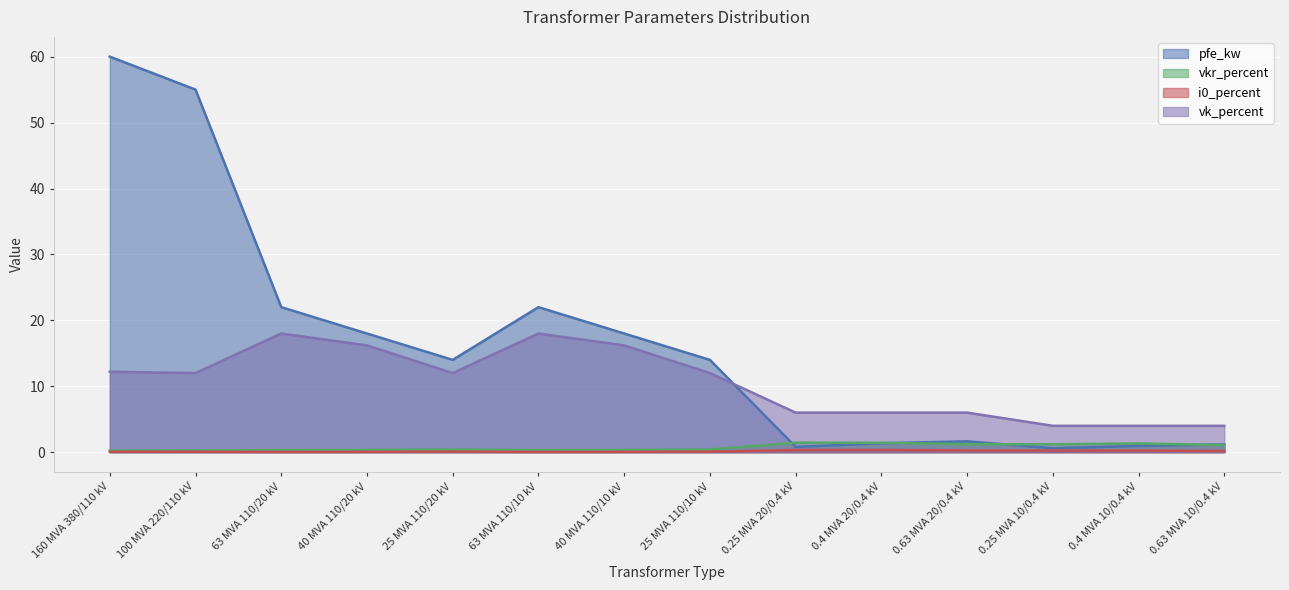

Which series has the largest total across all categories?

pfe_kw